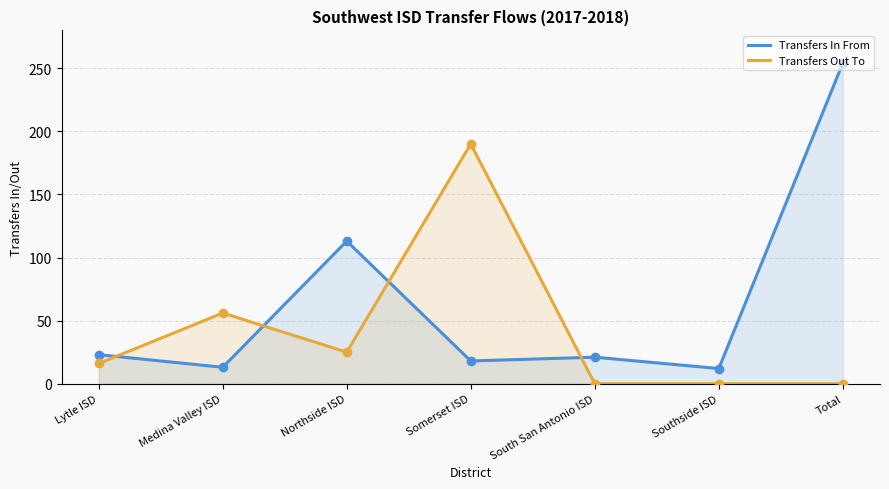

Which series has the largest total across all categories?

Transfers In From